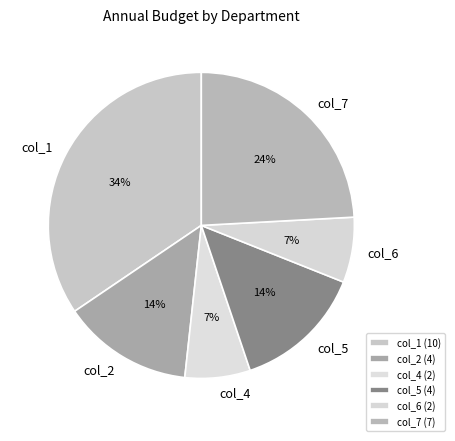

Is it true that col_1 is 34% of the pie?

True